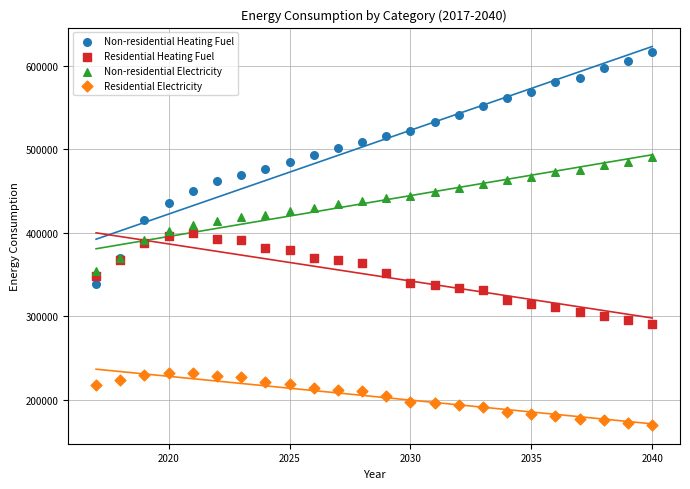

Which series reaches the maximum Y coordinate?

Non-residential Heating Fuel